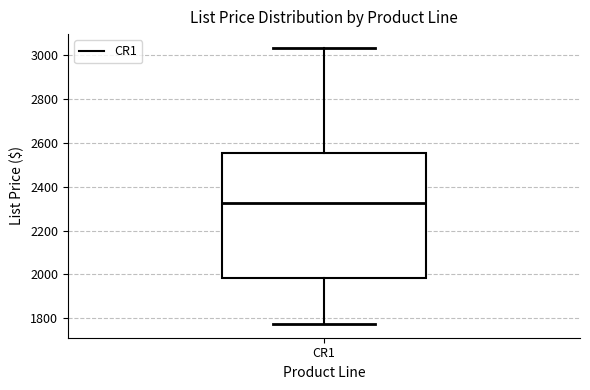

Where does the median line of the box for CR1 sit on the y-axis? The values are not printed on the chart, so give them approximately, as read against the axis.

2320